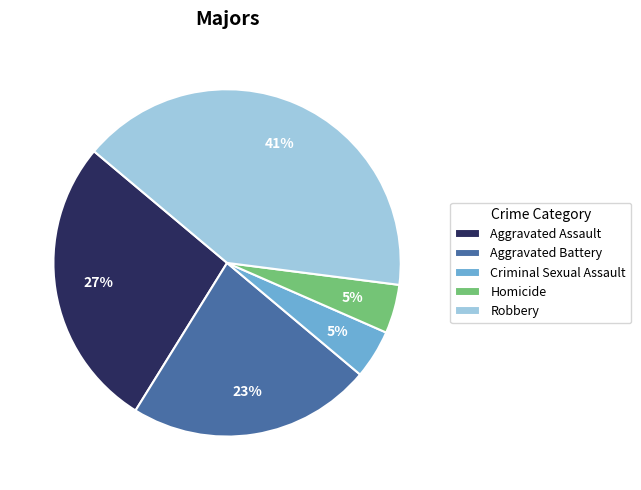

Which category has the biggest portion of the pie?

Robbery